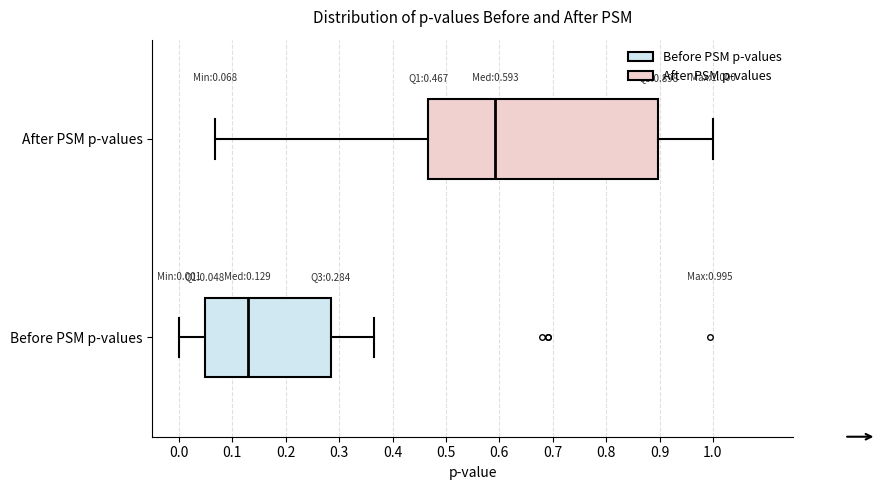

Which box is the widest, from its left edge to its right edge?

After PSM p-values